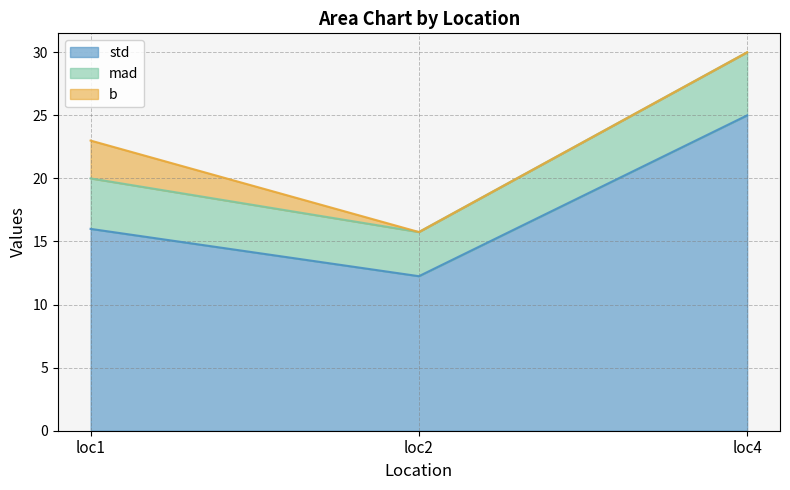

What is the smallest value displayed?

12.2